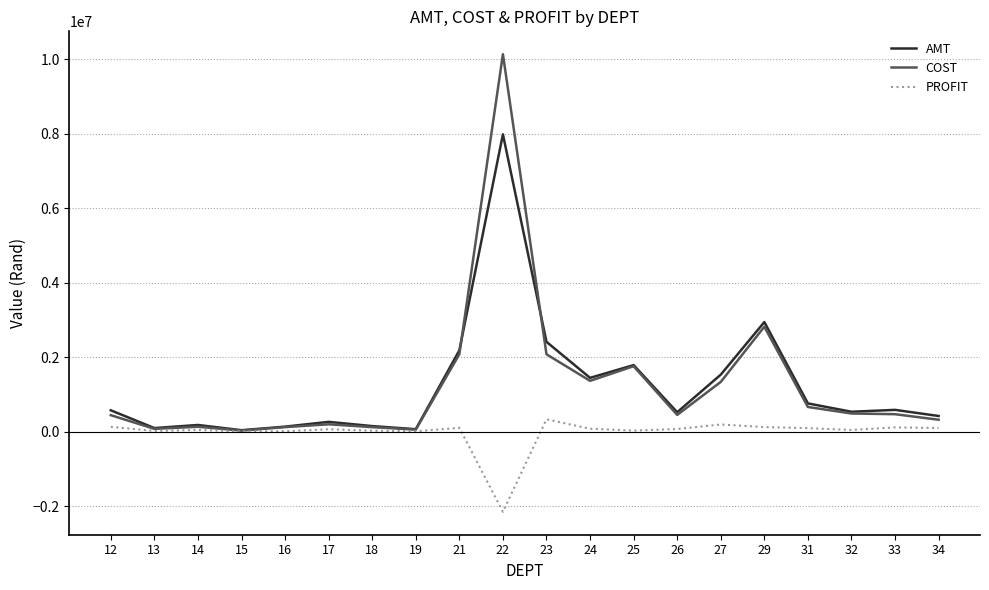

List the series in order of their peak value, lowest first.

PROFIT, AMT, COST